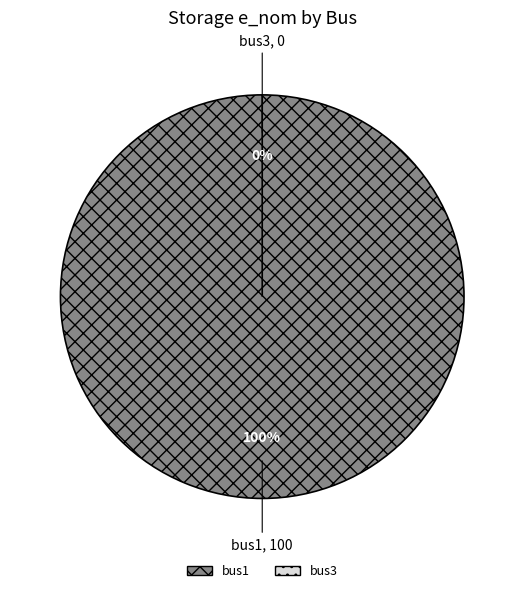

Count the number of slices in the pie.

2